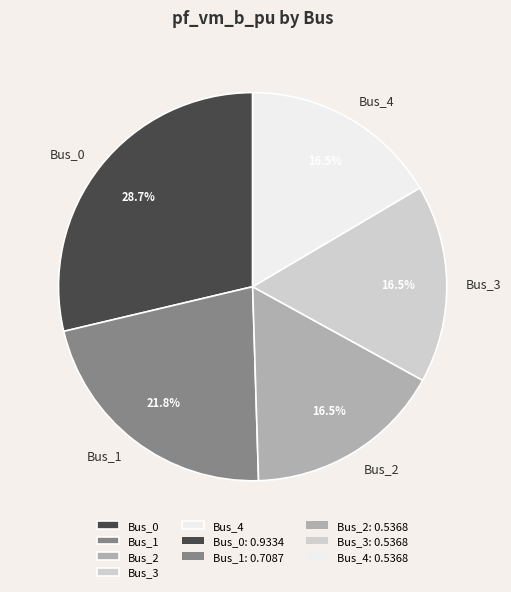

Which slice is the largest?

Bus_0